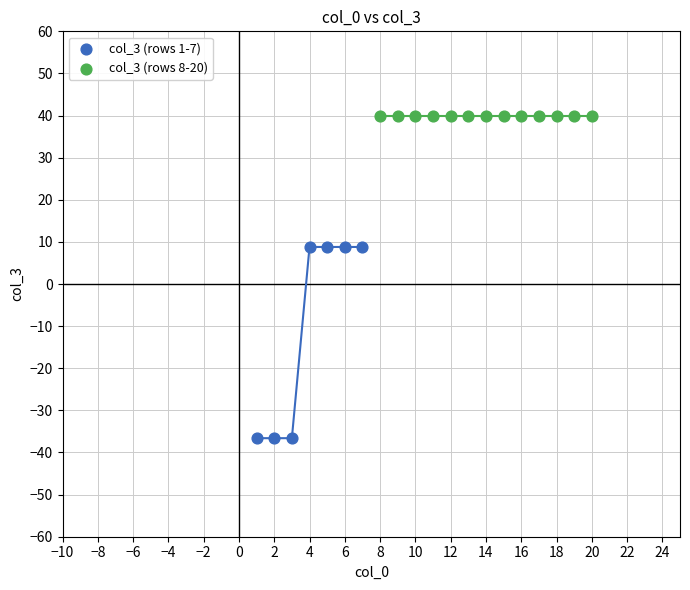

Which series contains the highest Y value?

col_3 (rows 8-20)